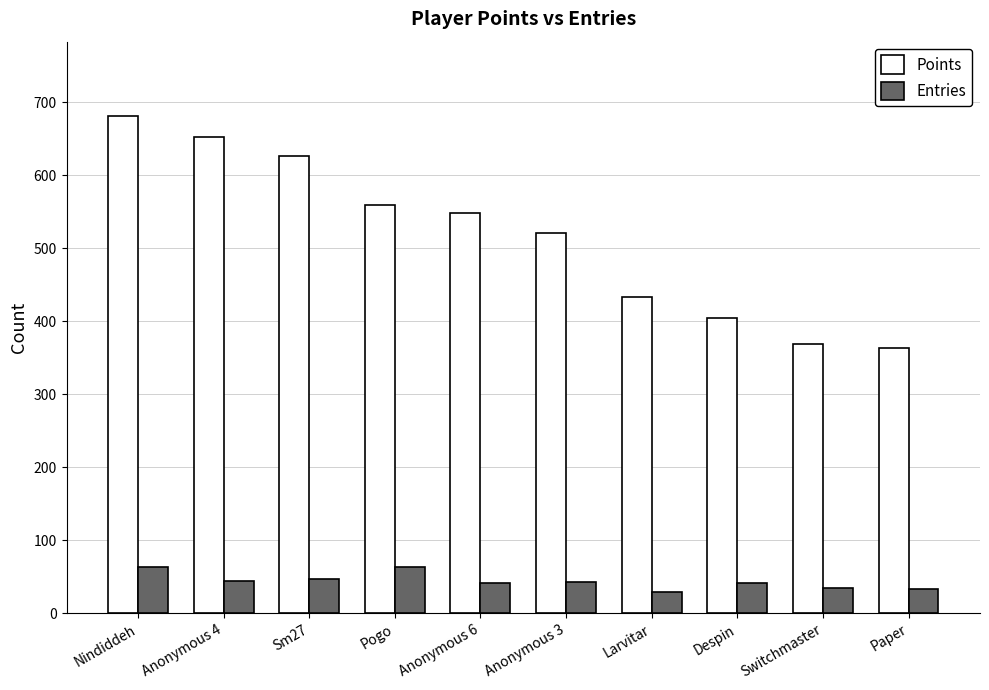

Is it true that Points equals 369 at Switchmaster?

True